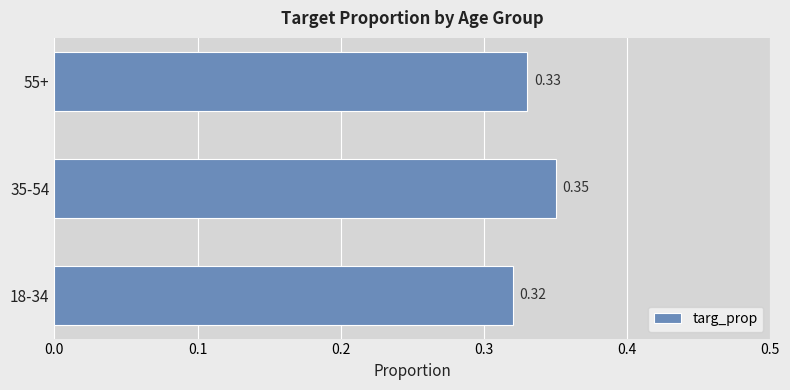

What is the sum of all values?

1.0